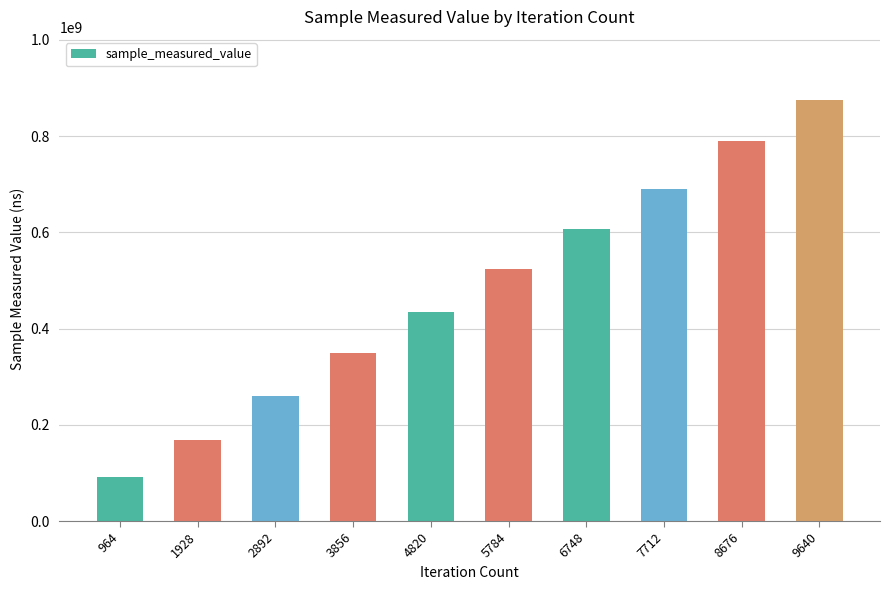

Reading left to right, transcribe all the data shown in this chart.

90840797	168390132	260126044	348459727	434489704	524759137	607441904	690470595	790081953	874840603